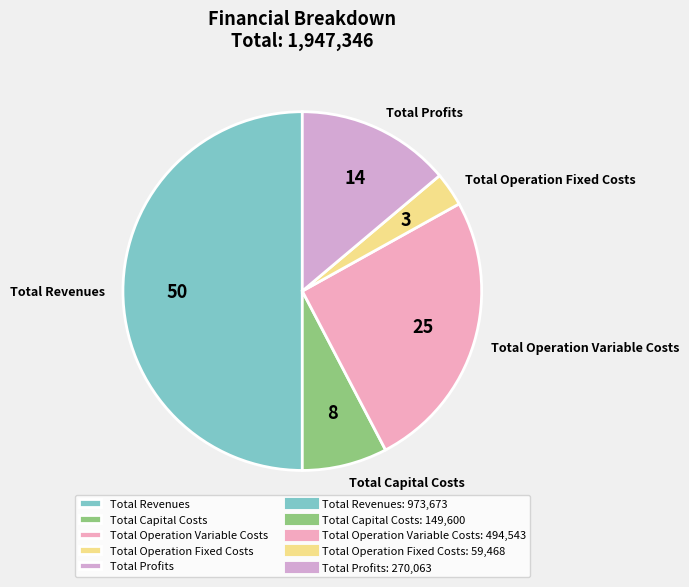

True or false: Total Operation Variable Costs accounts for 25% of the total.

True